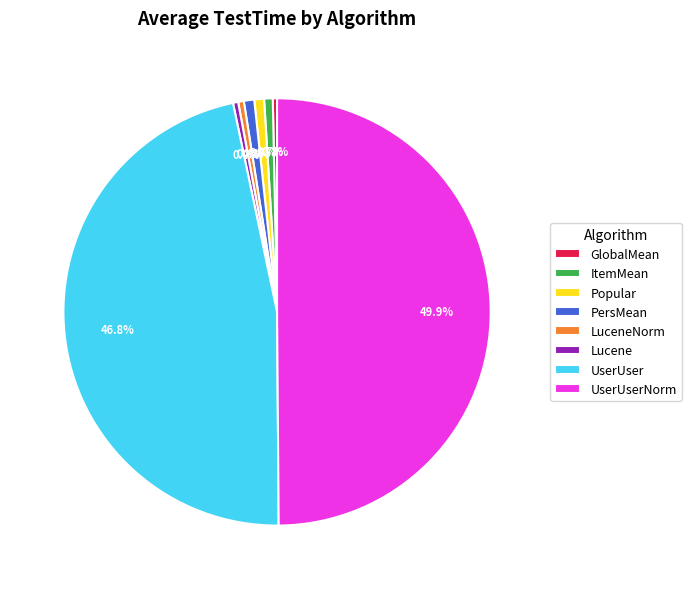

To the nearest percent, what is the difference between the largest and smallest slice percentages?

50%